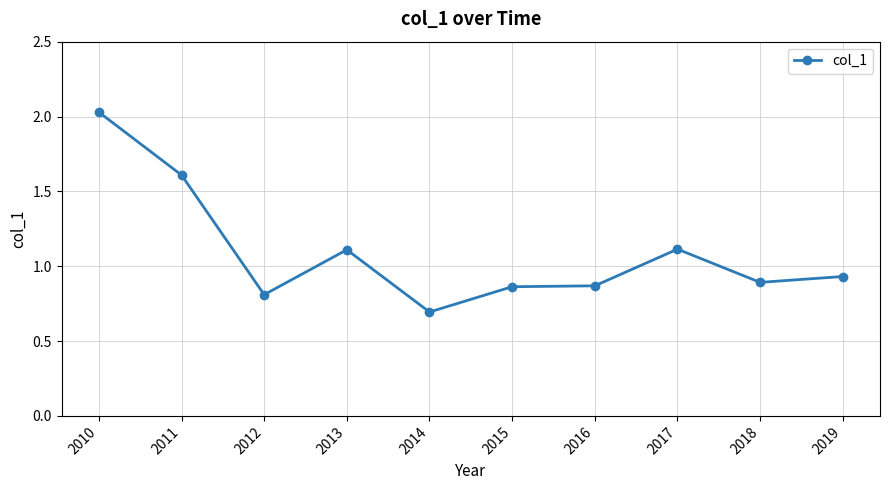

The chart shows a value of 0.7 at 2014. True or false?

True